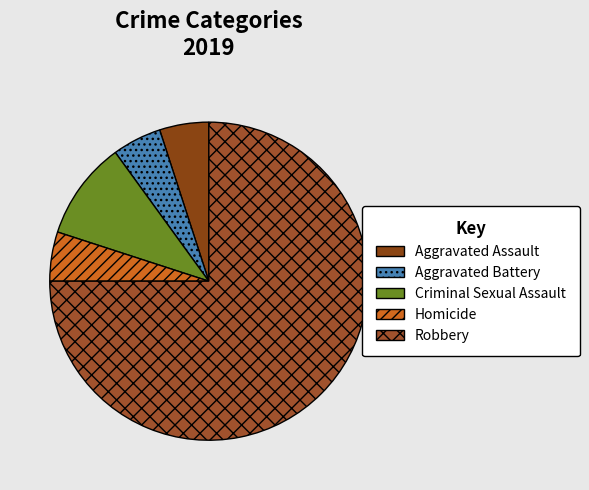

What is the smallest slice in the pie chart?

Aggravated Assault